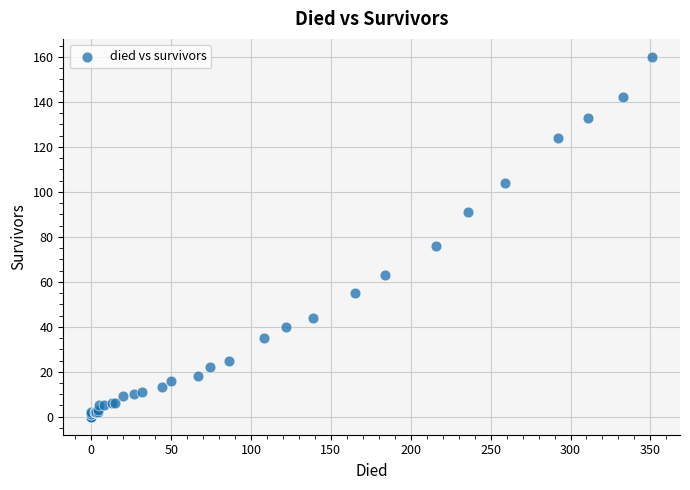

What Y value in the scatter plot is closest to 80?

76